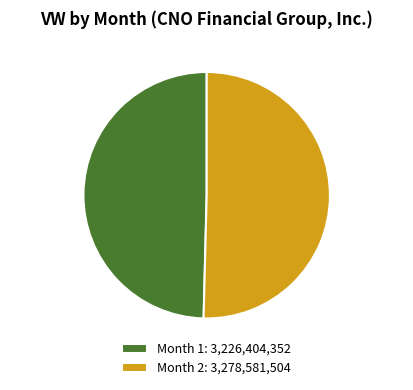

Does Month 1 account for over 50% of the chart?

No